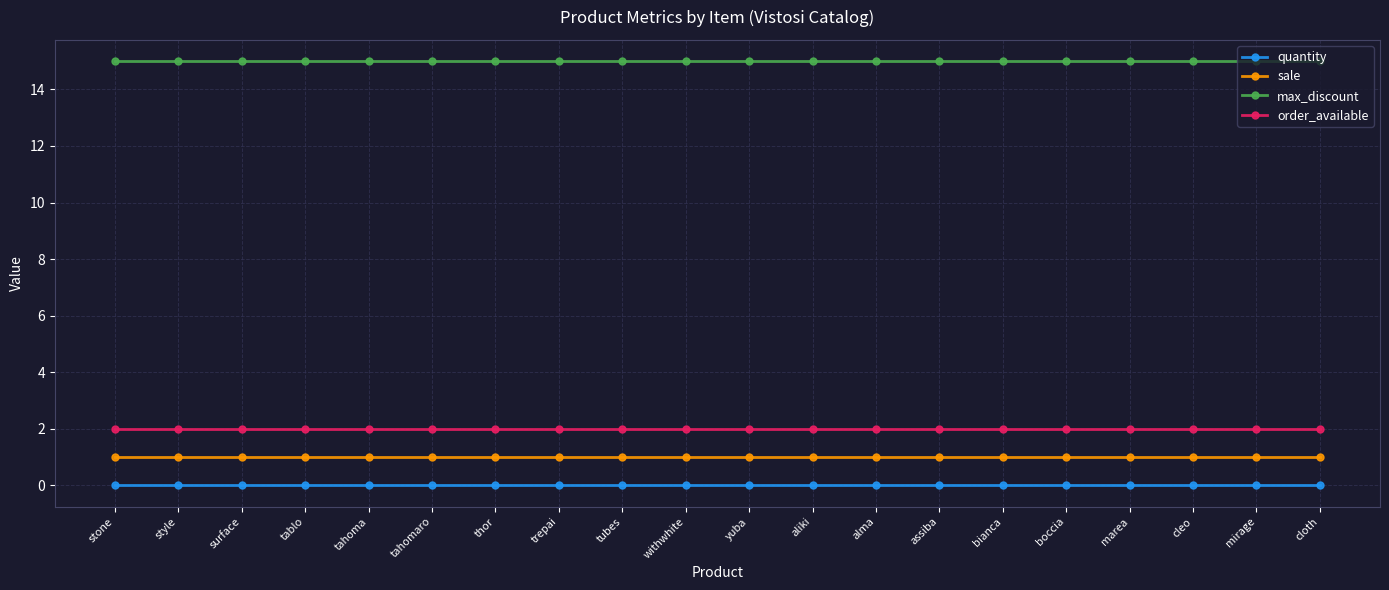

True or false: sale and order_available intersect in this chart.

False